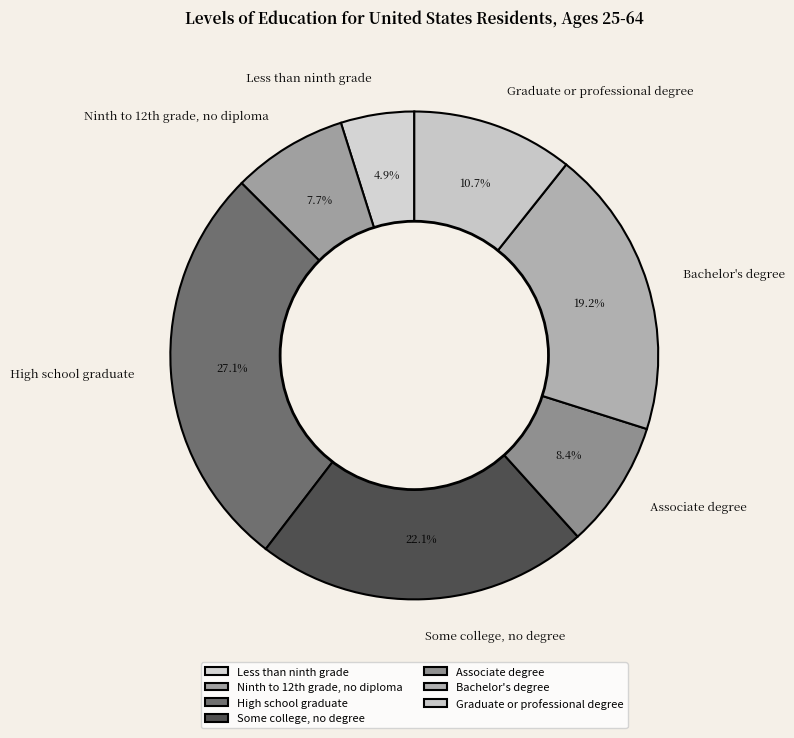

Rank the categories by value from lowest to highest.

Less than ninth grade, Ninth to 12th grade, no diploma, Associate degree, Graduate or professional degree, Bachelor's degree, Some college, no degree, High school graduate